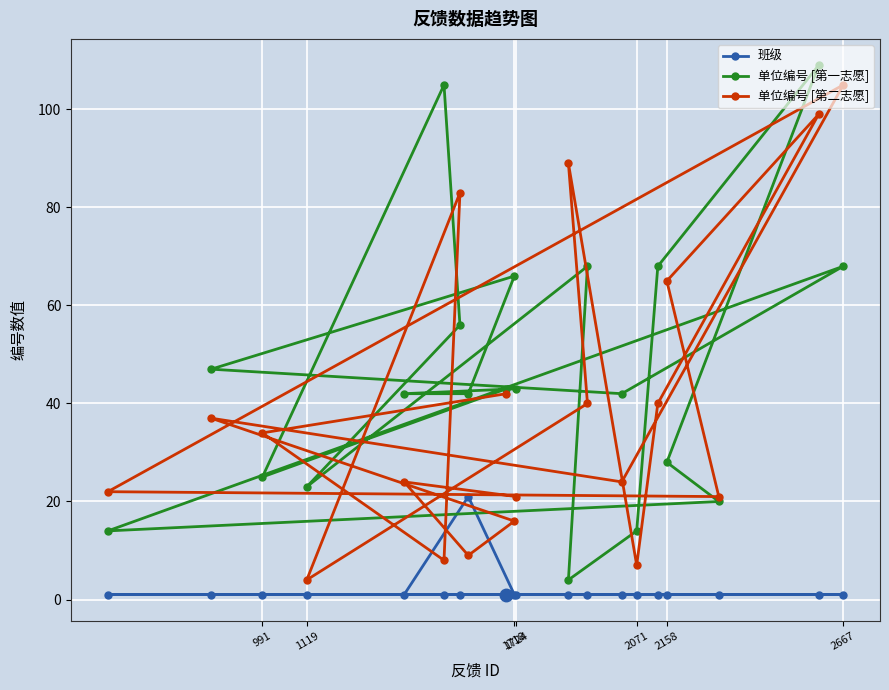

What is the difference between the maximum and minimum values in the 班级 series?

20